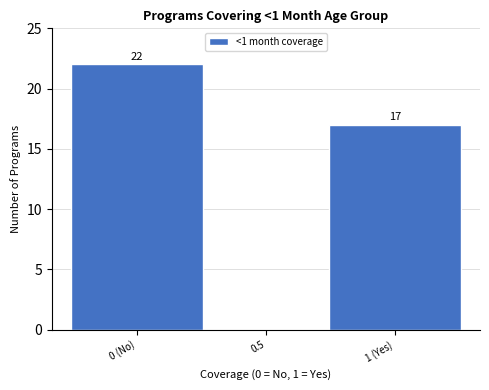

Reading left to right, transcribe all the data shown in this chart.

0 (No)=22	0.5=0	1 (Yes)=17